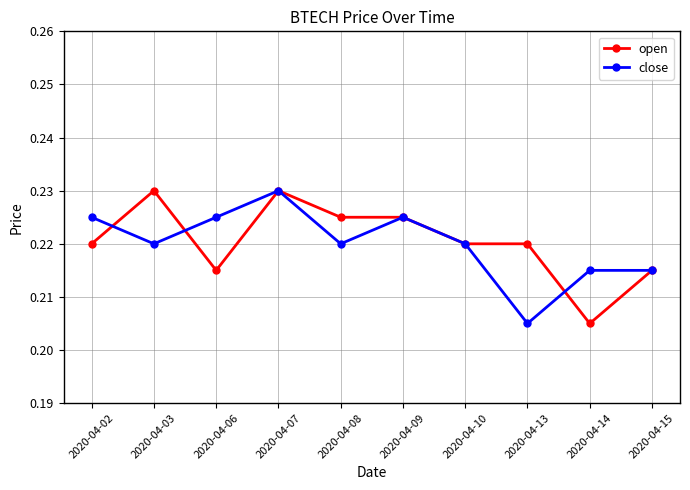

What is the total value across all series at 2020-04-09?

0.5